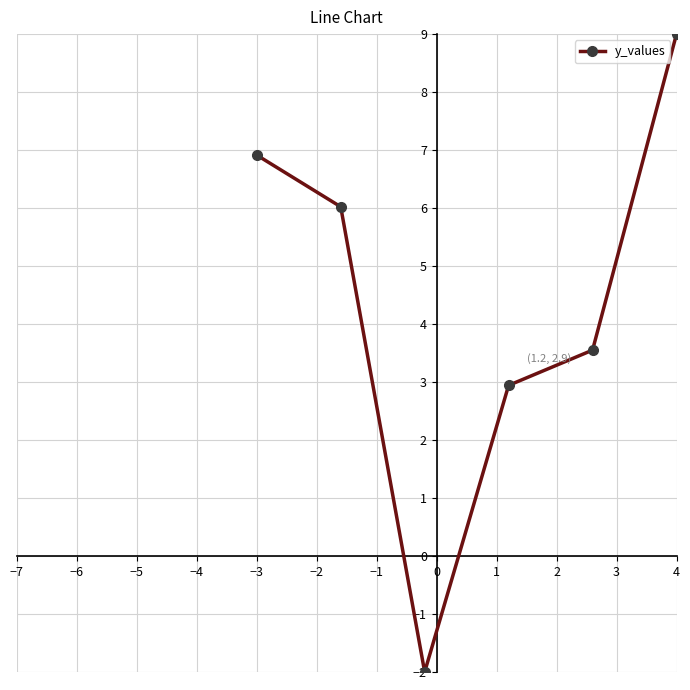

How many values are below zero?

1